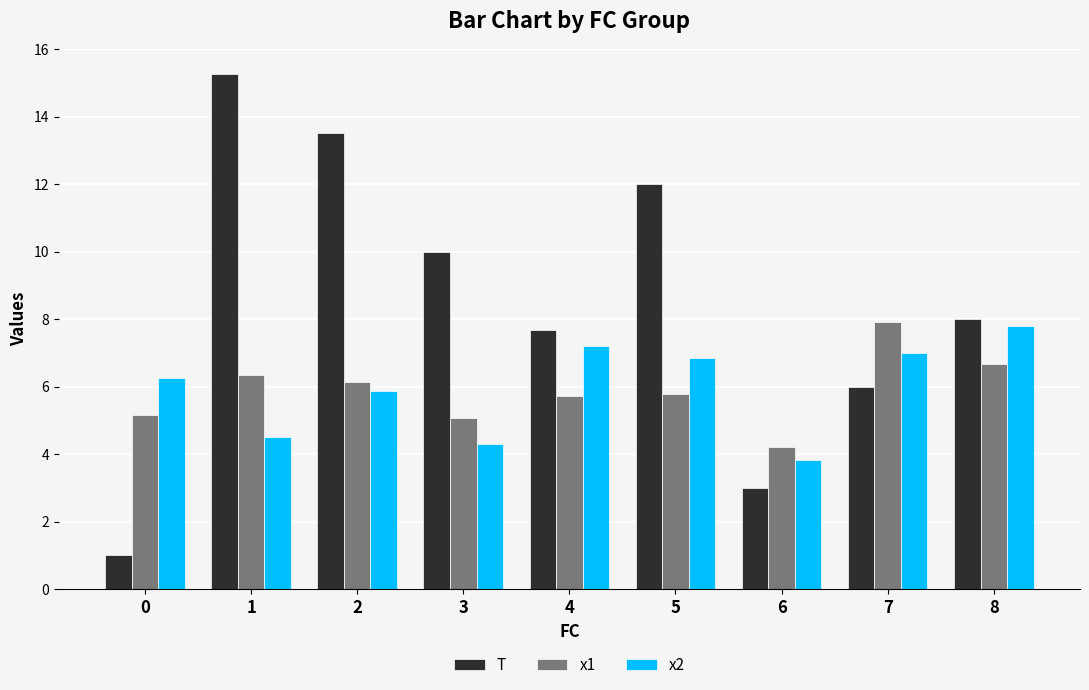

What is the approximate value of x2 at 3?

4.3